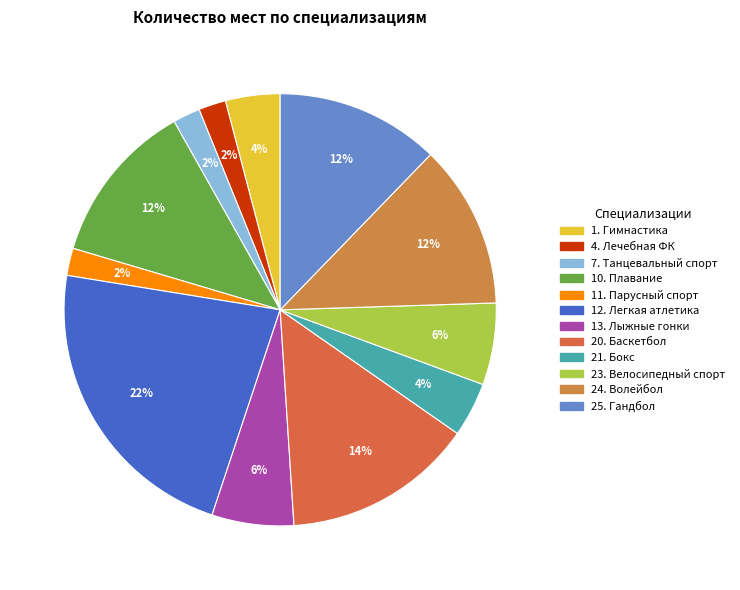

Does 25. Гандбол represent more than half of the total?

No